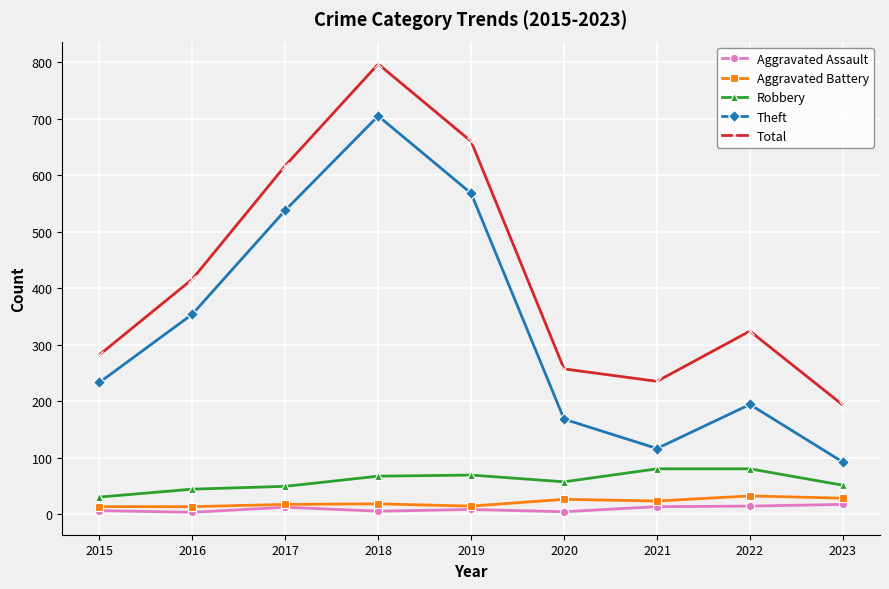

Is it true that Theft equals 293 at 2017?

False